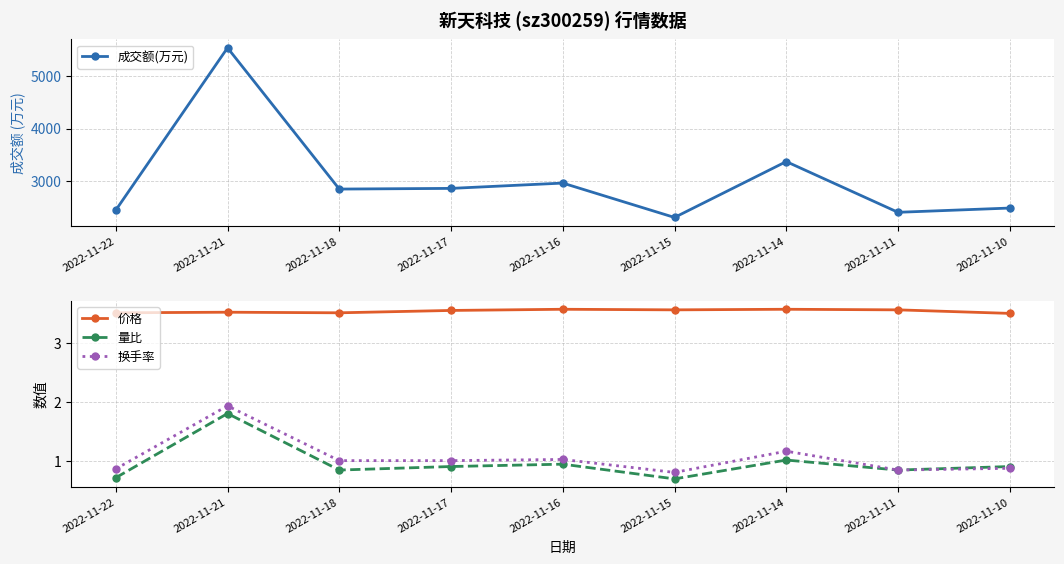

True or false: 换手率 and 成交额(万元) cross at least once.

False